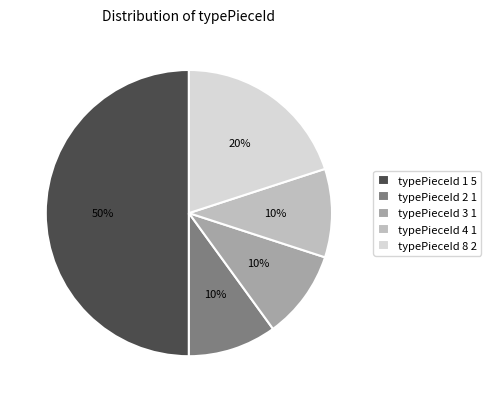

Which slice is the largest?

typePieceId 1